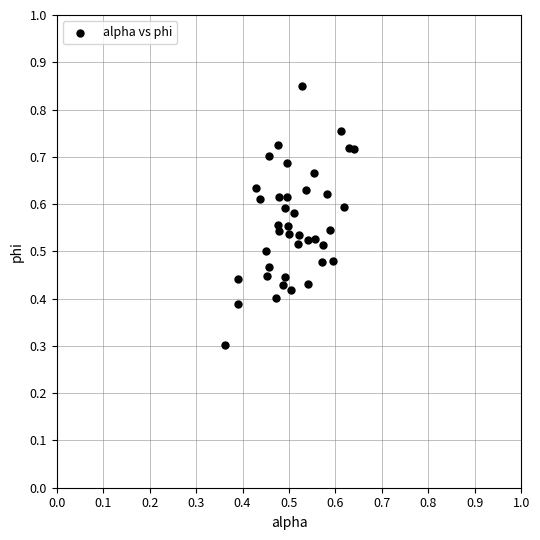

What Y value in the scatter plot is closest to 0?

0.3